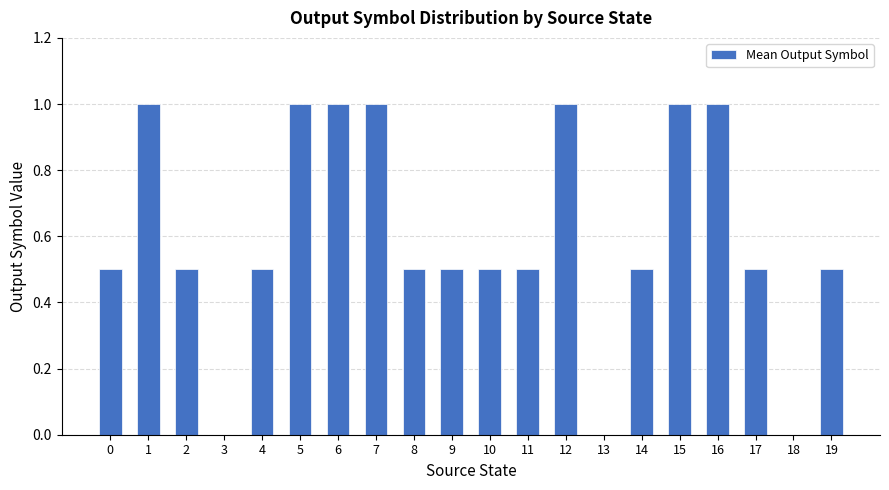

How many categories are shown in the chart?

20